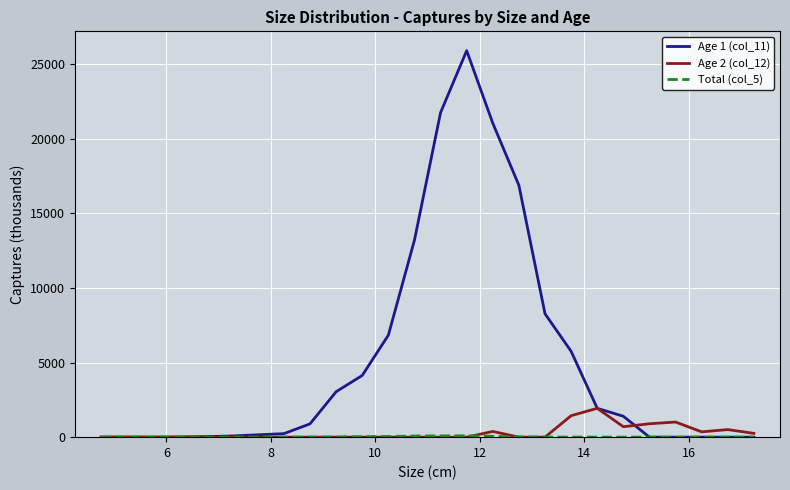

What is the greatest value displayed?

25898.2